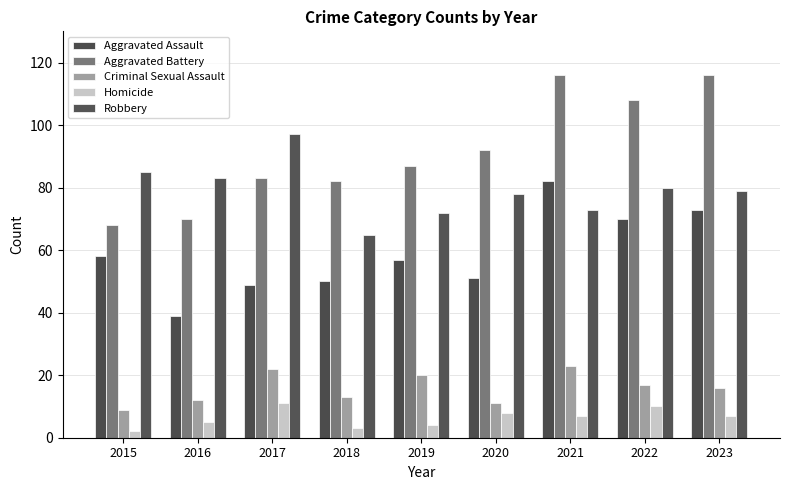

List the labels in order of Aggravated Assault value, largest first.

2021, 2023, 2022, 2015, 2019, 2020, 2018, 2017, 2016